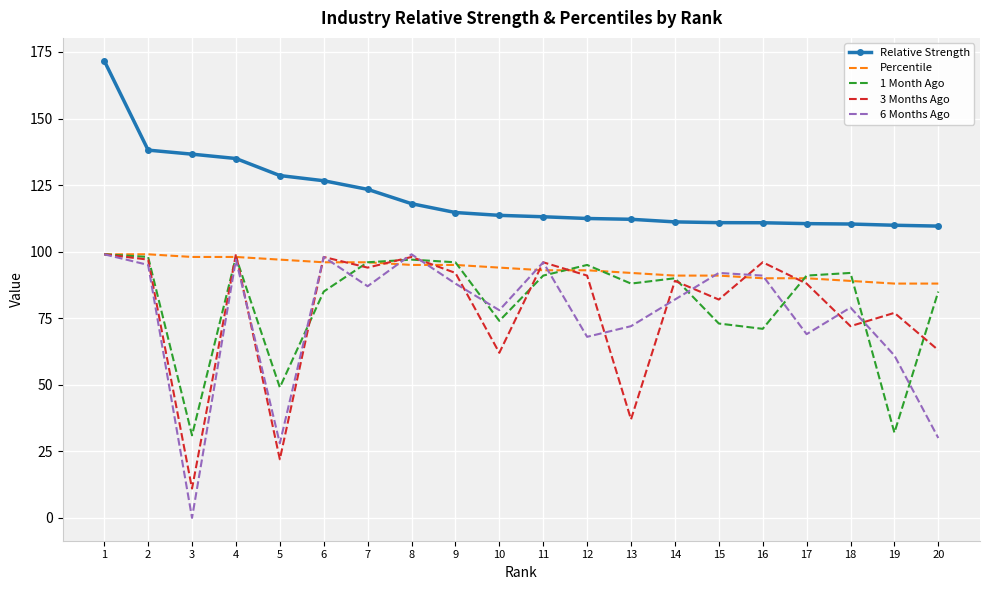

What is the difference between the second highest and minimum values in the 1 Month Ago series?

67.0